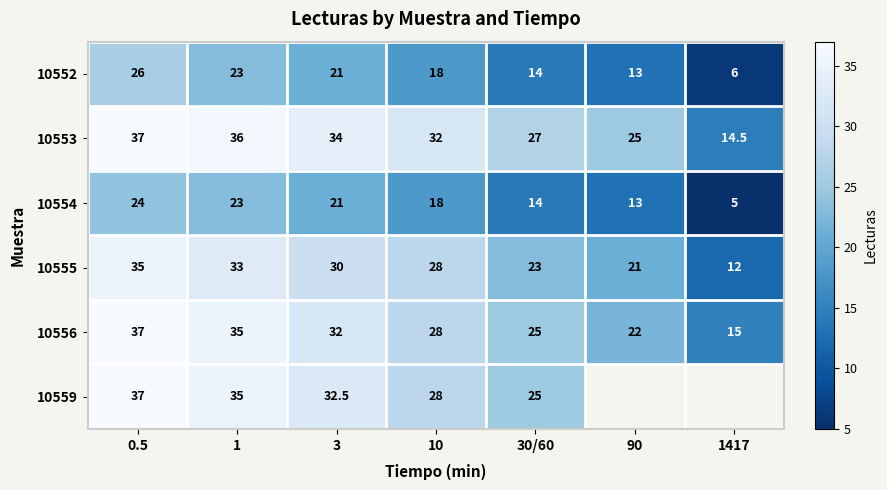

True or false: 10559 has a value of 11.7 at 1.

False